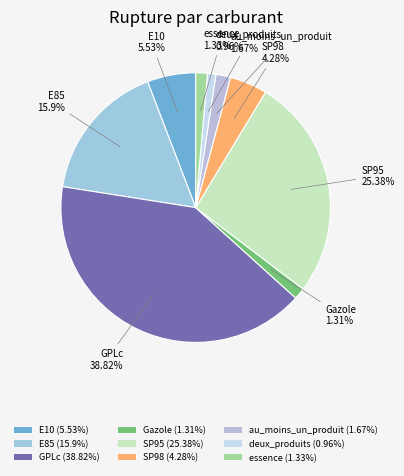

Which has a higher value, essence or deux_produits?

essence